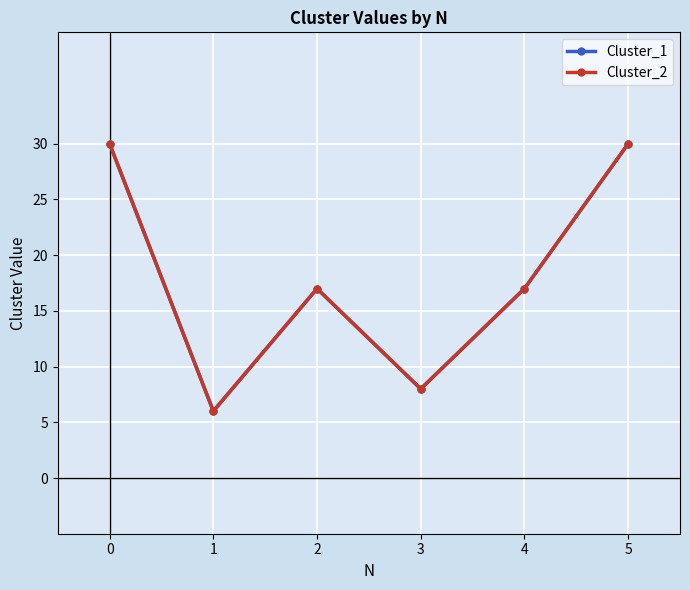

Reading left to right, extract all data points from this chart.

Cluster_1: 0=30	1=6	2=17	3=8	4=17	5=30
Cluster_2: 0=30	1=6	2=17	3=8	4=17	5=30